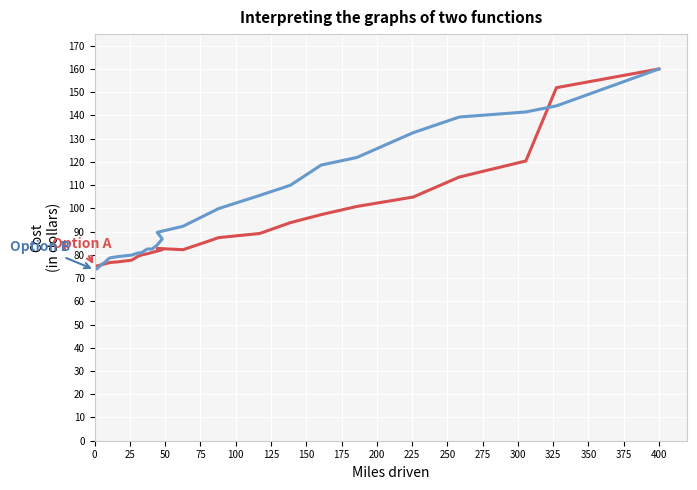

Does the chart display data point markers on the line(s)?

No